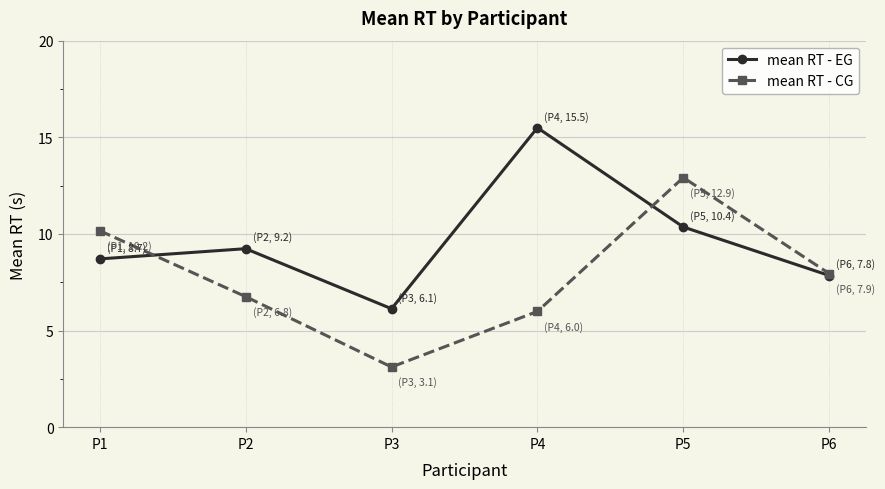

Where does the mean RT - EG series first go above 9?

P2